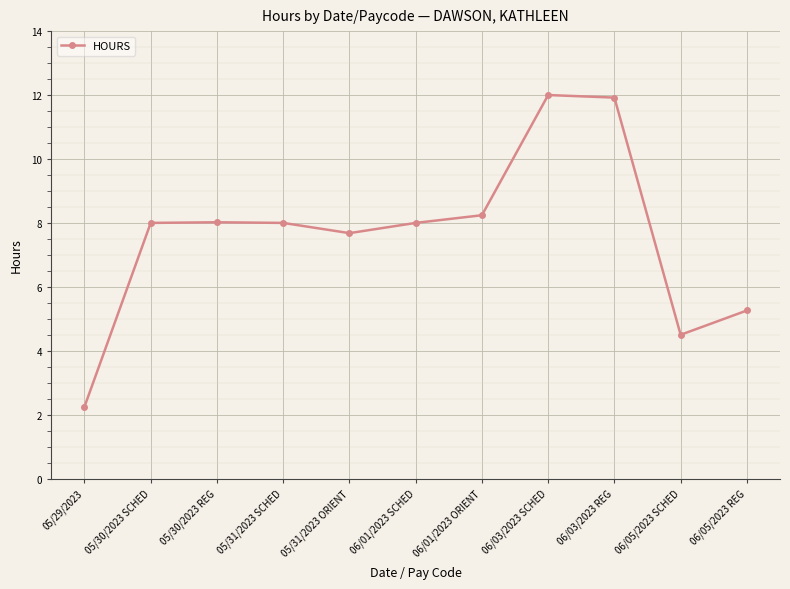

Between 05/30/2023 SCHED and 05/29/2023, which is larger?

05/30/2023 SCHED